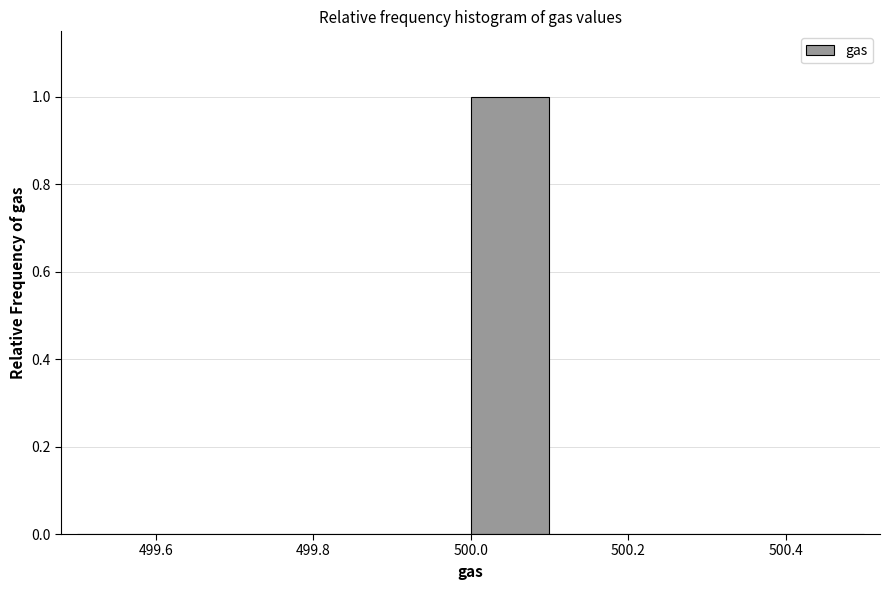

What is the height of the bar covering 500.0 to 500.1 on the x-axis? The values are not printed on the chart, so give them approximately, as read against the axis.

1